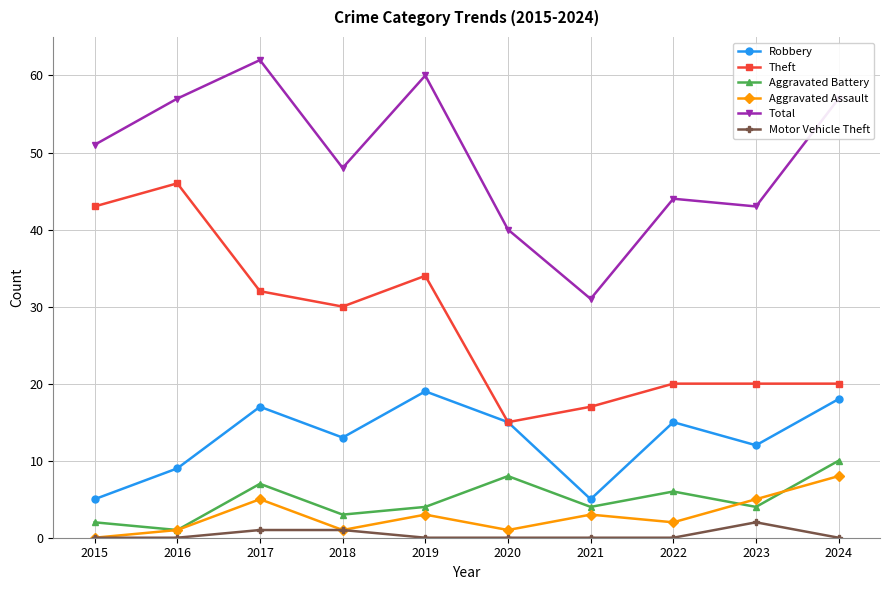

True or false: Aggravated Battery has a value of 4 at 2023.

True